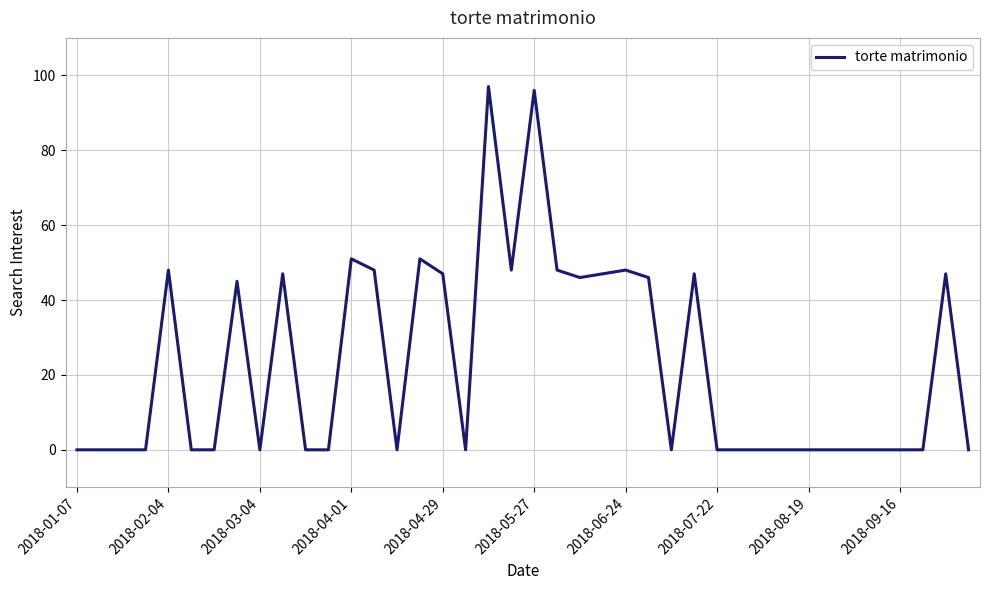

What is the difference between the maximum and minimum values?

97